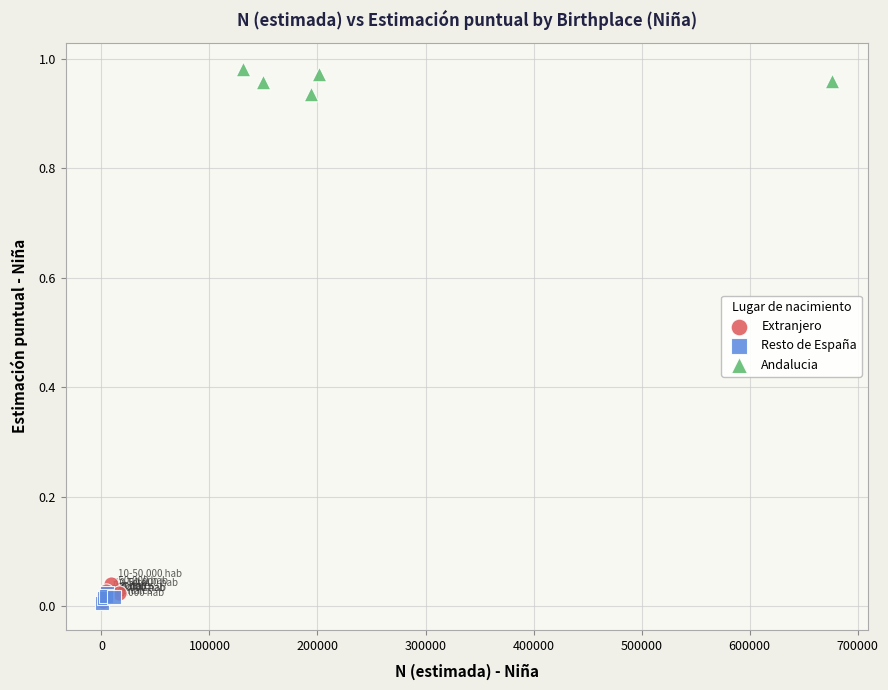

What are all the series names shown in the legend?

Extranjero, Resto de España, Andalucia